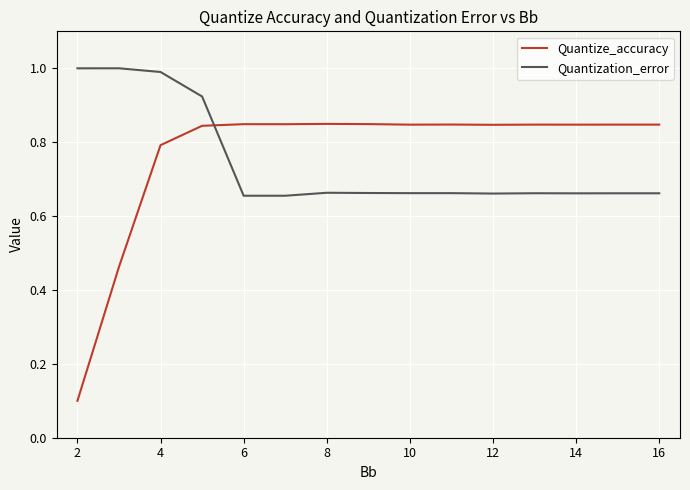

How many times do Quantization_error and Quantize_accuracy cross each other?

1